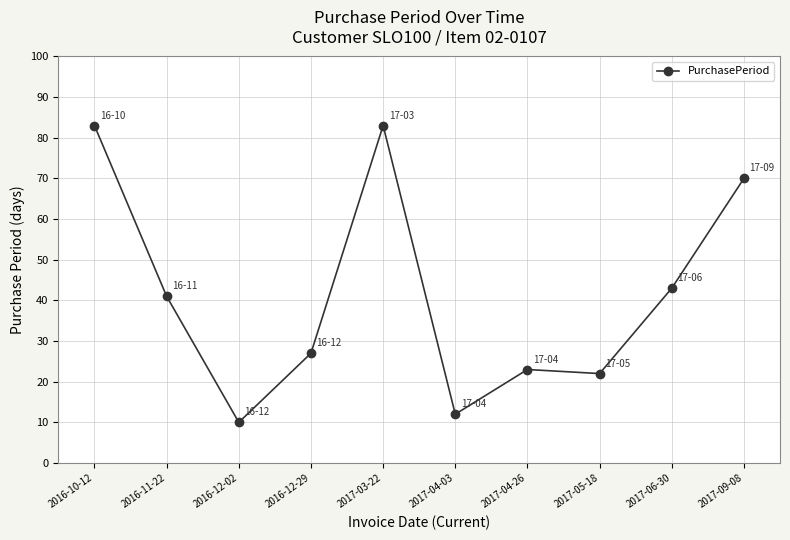

What is the sum of all values?

414